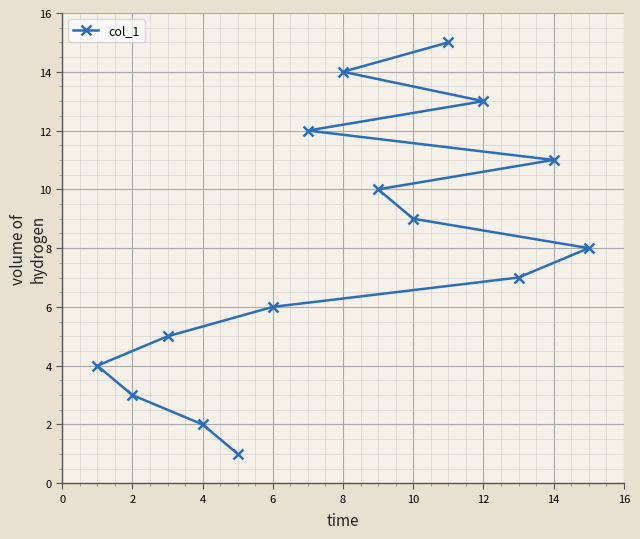

What is the average value?

8